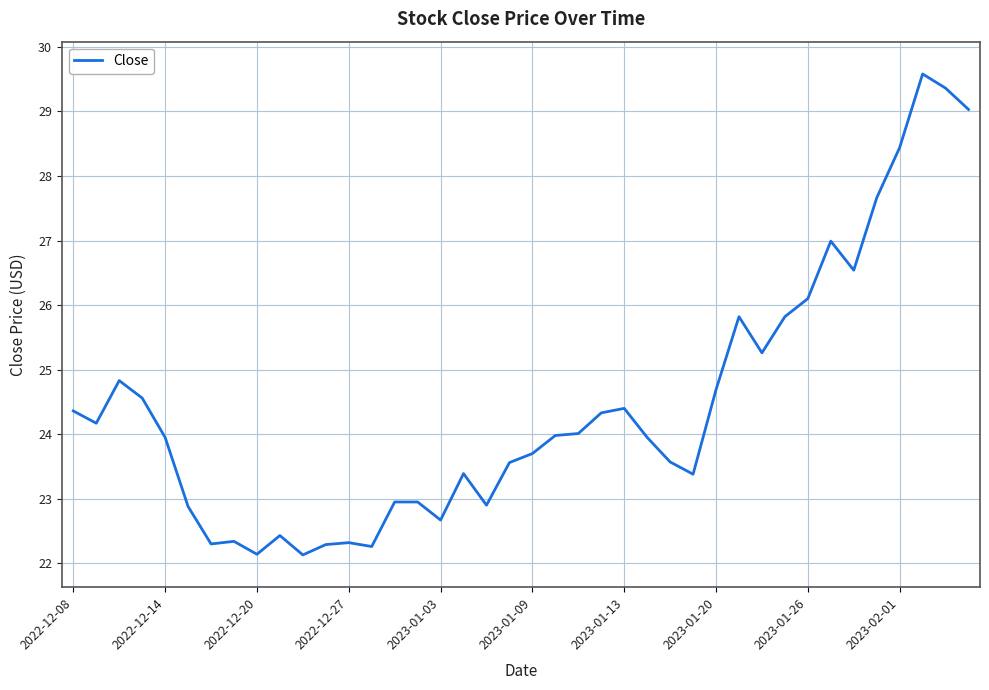

What is the minimum value shown in the chart?

22.1